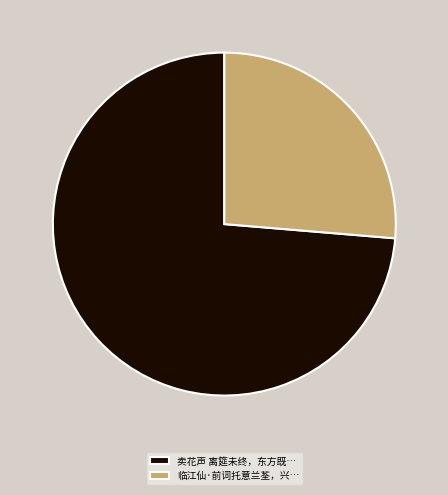

True or false: 卖花声 离筵未终，东方既… accounts for 83% of the total.

False